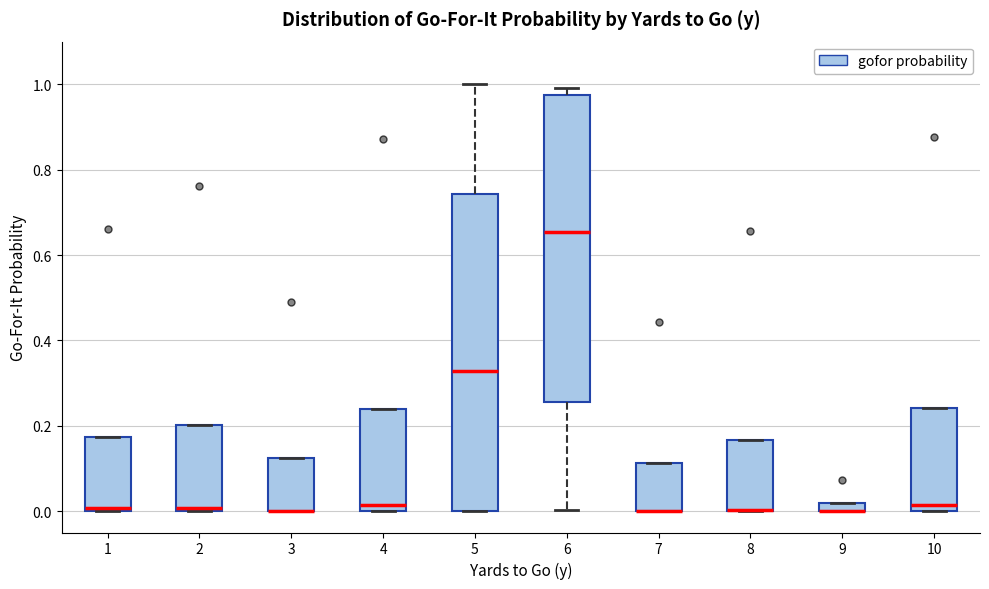

Where is the lower edge of the box at x = 9 on the y-axis? The values are not printed on the chart, so give them approximately, as read against the axis.

0.00